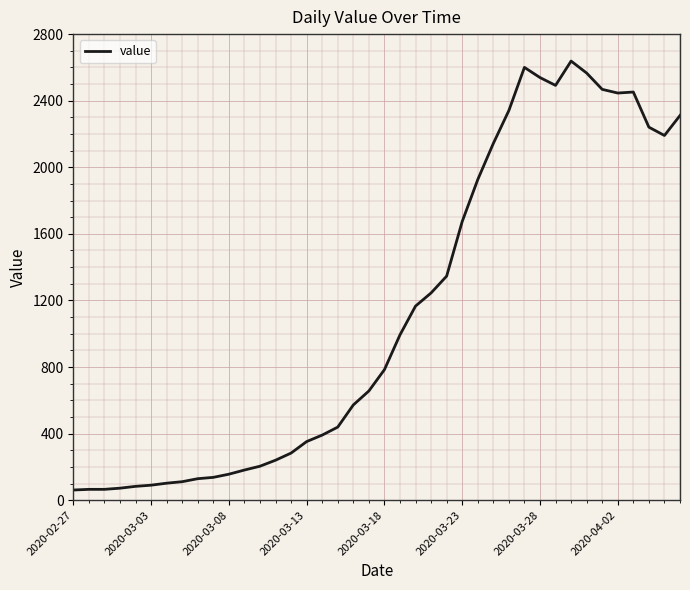

What is the smallest value displayed?

61